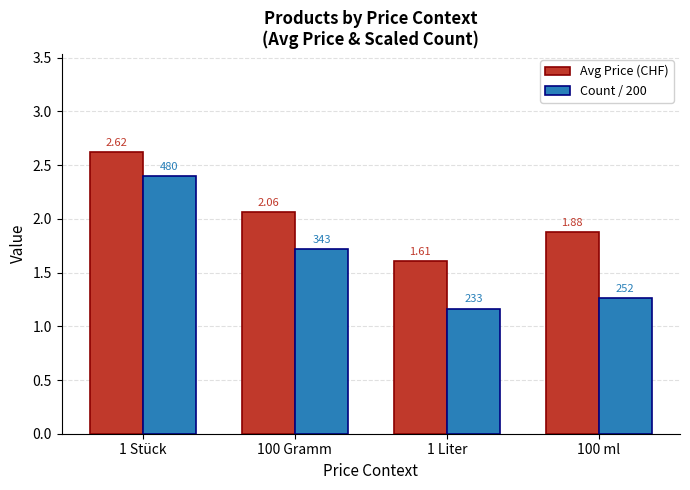

What is the label of the 4th bar from the right?

1 Stück